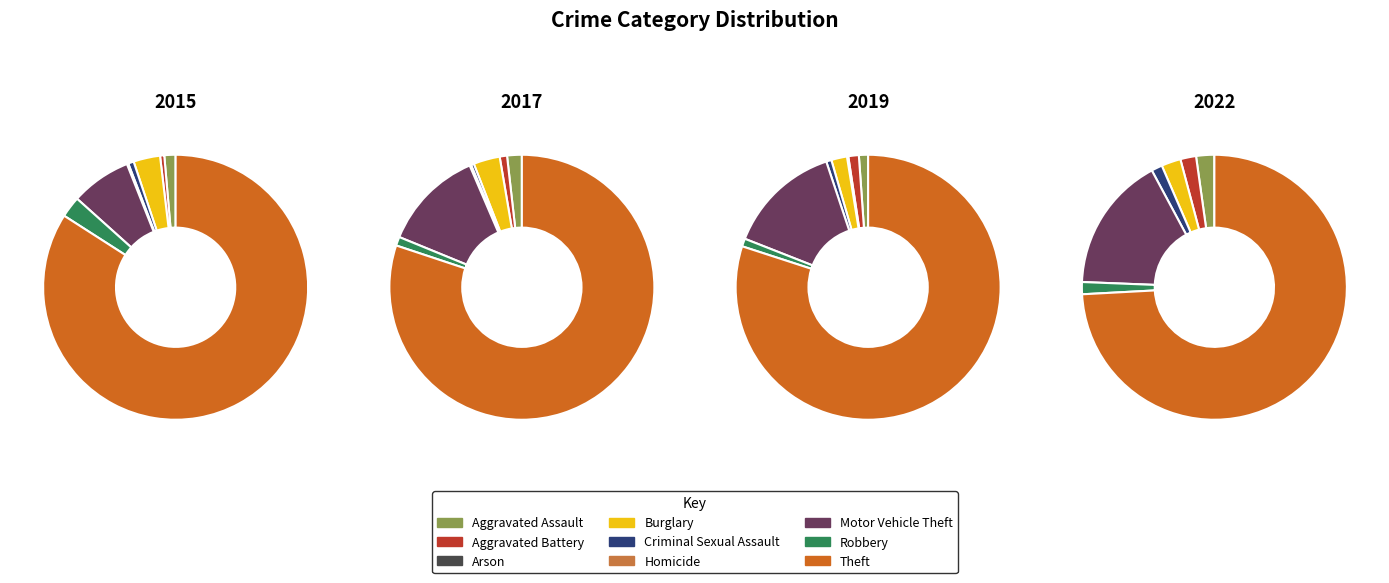

The Aggravated Assault slice represents 1% of the pie. True or false?

True